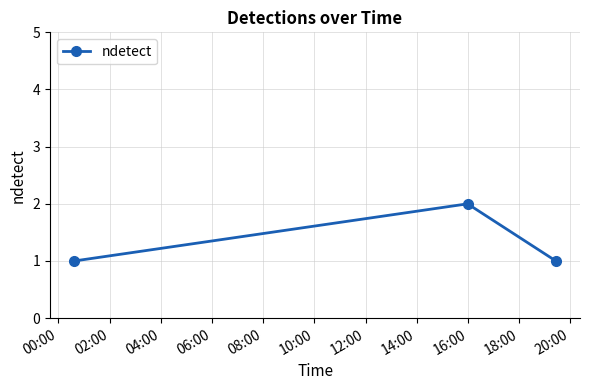

What is the maximum value shown in the chart?

2